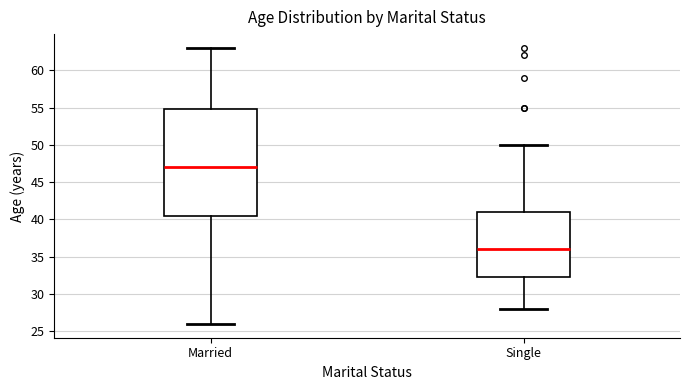

Which box is the tallest, from its lower edge to its upper edge?

Married